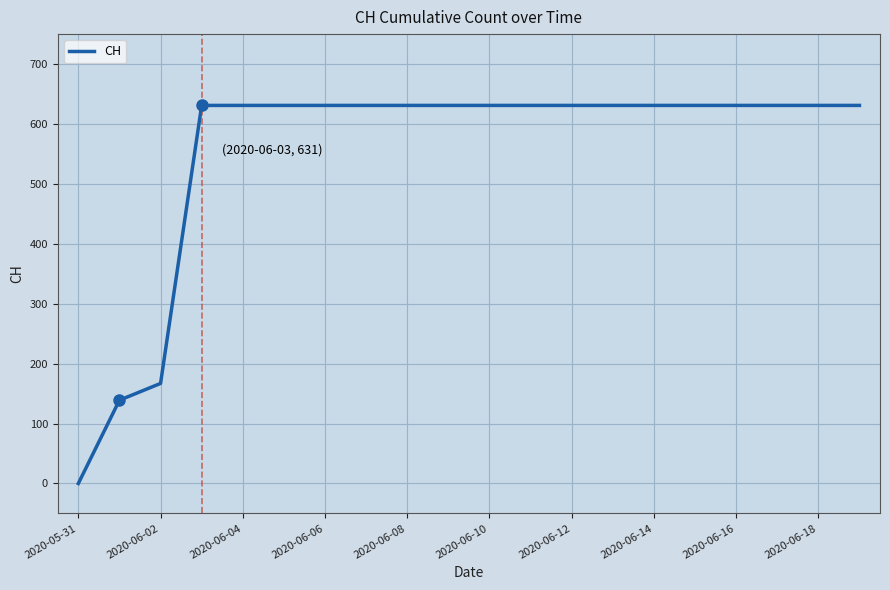

What is the maximum value shown in the chart?

631